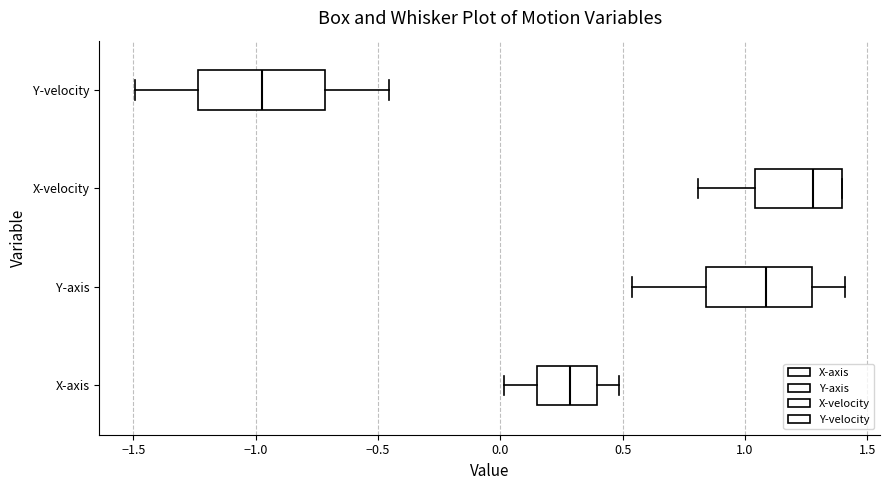

Reading bottom to top, transcribe this box plot: for each box, give where its median line is, the range the box spans, and where its two whiskers end, as read against the x-axis. The values are not printed on the chart, so give them approximately, as read against the axis.

X-axis: median 0.30, box 0.15 to 0.40, whiskers 0.00 to 0.50
Y-axis: median 1.10, box 0.85 to 1.25, whiskers 0.55 to 1.40
X-velocity: median 1.30, box 1.05 to 1.40, whiskers 0.80 to 1.40
Y-velocity: median -1.00, box -1.25 to -0.70, whiskers -1.50 to -0.45